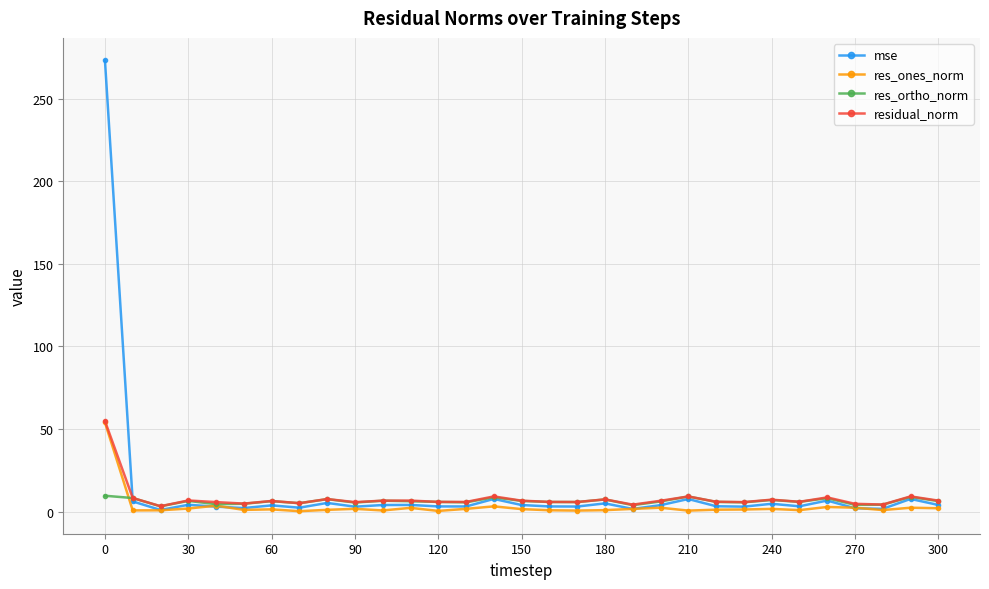

Which series ends up on top after the final intersection of mse and residual_norm?

residual_norm